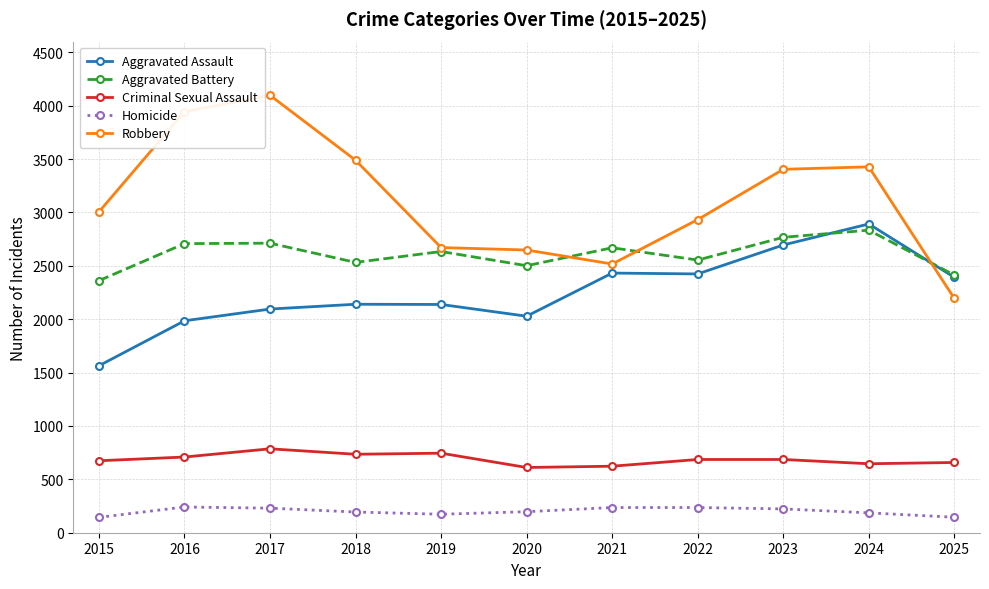

What is the value of the Aggravated Assault point at the 3rd from the left?

2095